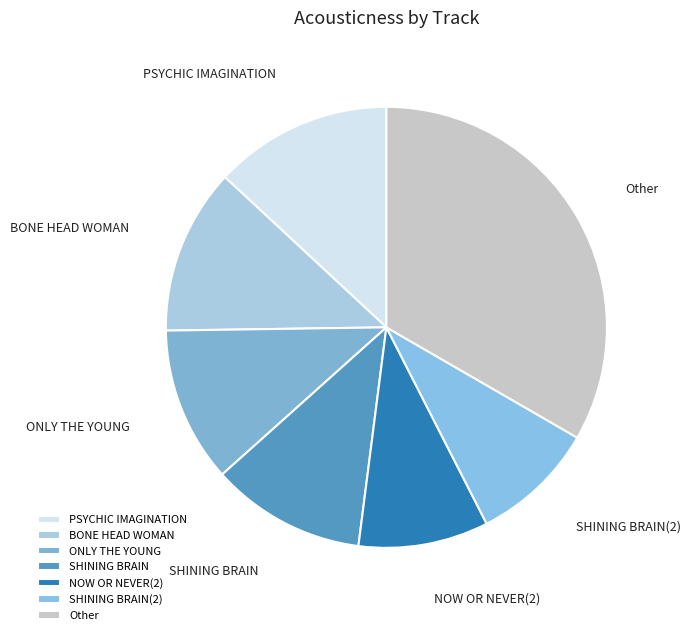

Do SHINING BRAIN(2) and SHINING BRAIN together represent more than half of the pie?

No